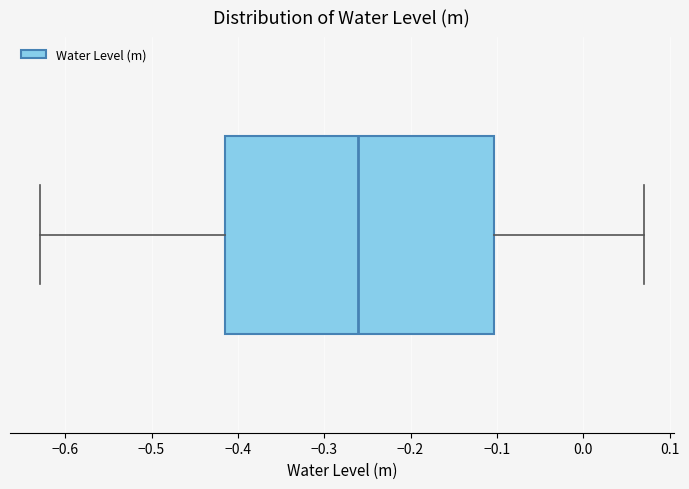

Read this box plot against the x-axis: the position of the median line, the range covered by the box, and the ends of both whiskers. The values are not printed on the chart, so give them approximately, as read against the axis.

median -0.26, box -0.41 to -0.10, whiskers -0.63 to 0.07